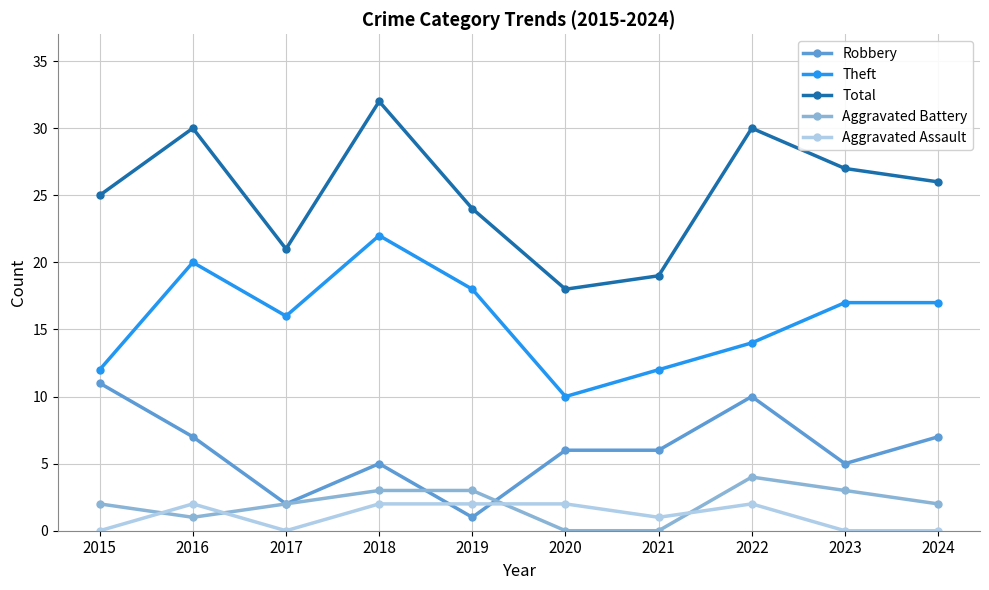

What is the maximum value shown in the chart?

32